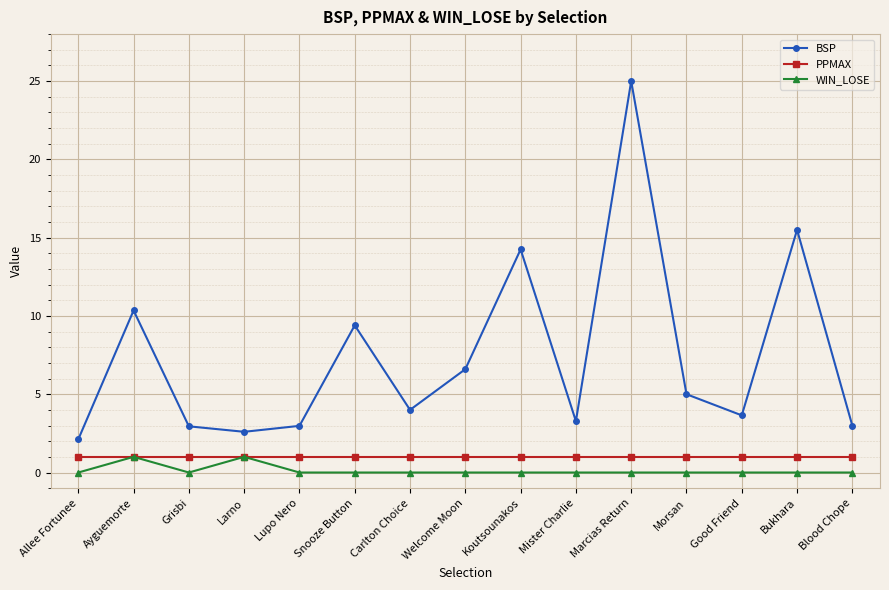

Where is the first local minimum for BSP?

Larno